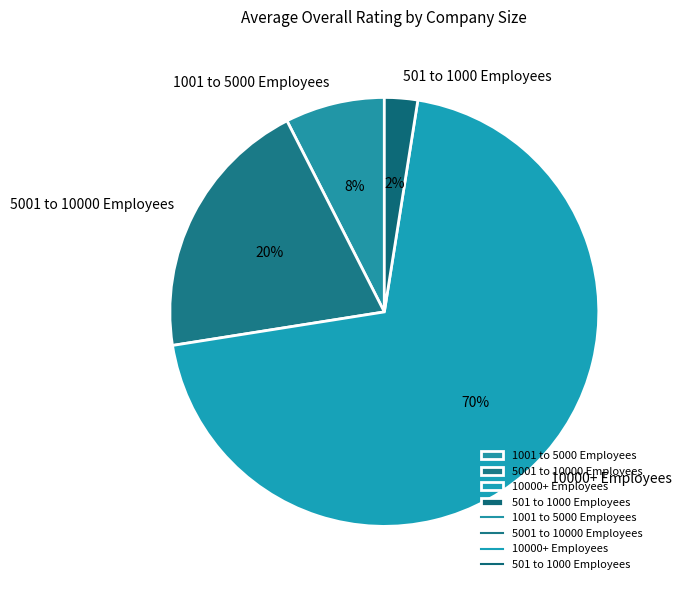

Which category has the smallest portion of the pie?

501 to 1000 Employees